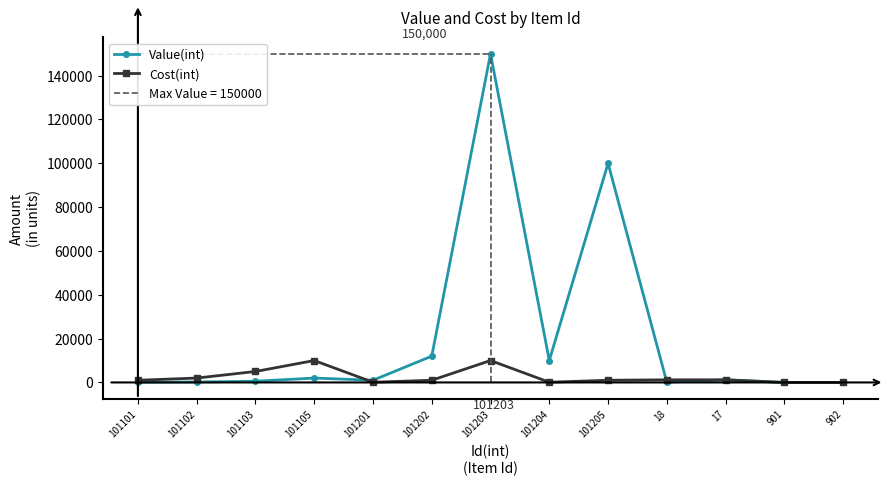

Reading right to left, list all the values displayed in this chart.

Value(int): 902=1	901=1	17=1200	18=120	101205=100000	101204=10000	101203=150000	101202=12000	101201=1000	101105=2000	101103=550	101102=200	101101=100
Cost(int): 902=1	901=1	17=1200	18=1200	101205=1000	101204=100	101203=10000	101202=1000	101201=100	101105=10000	101103=5000	101102=2000	101101=1000